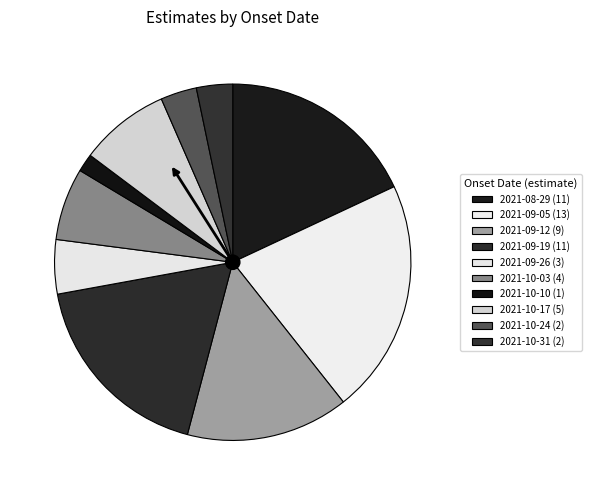

How many segments does this pie chart have?

10